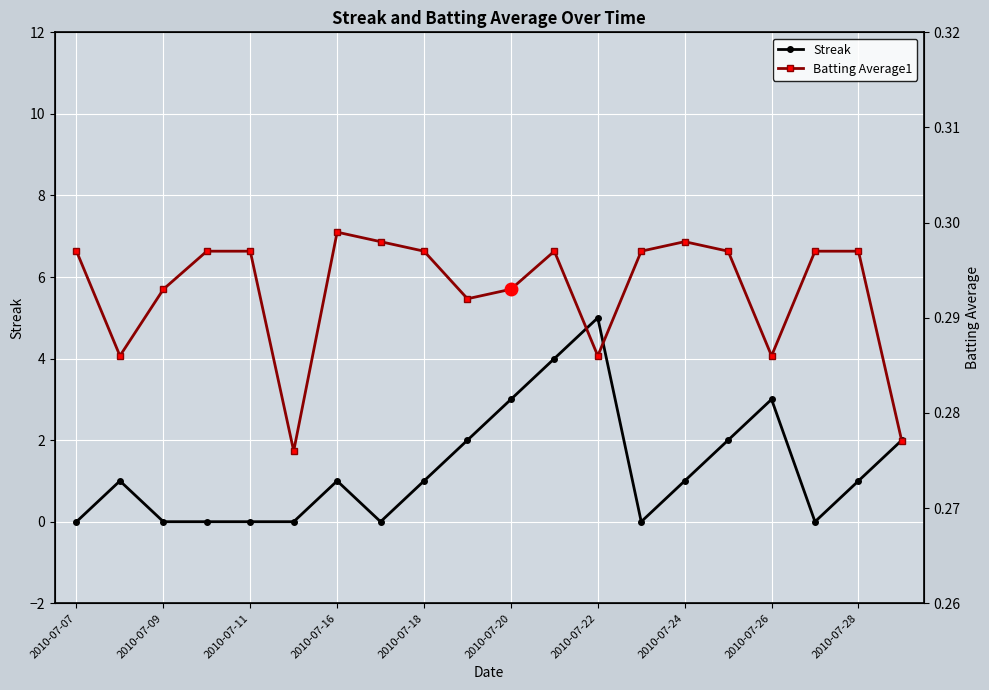

What is the highest value of the Streak series?

5